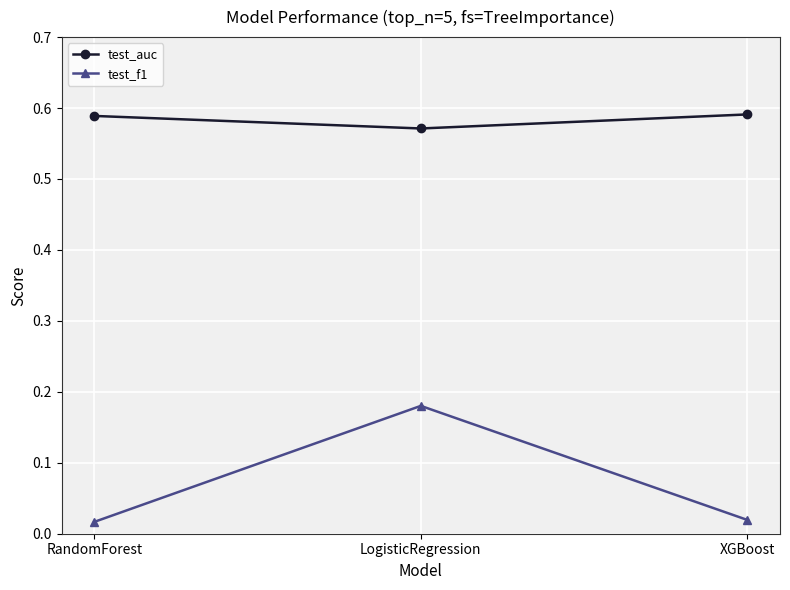

Which series changed the most between LogisticRegression and XGBoost?

test_f1